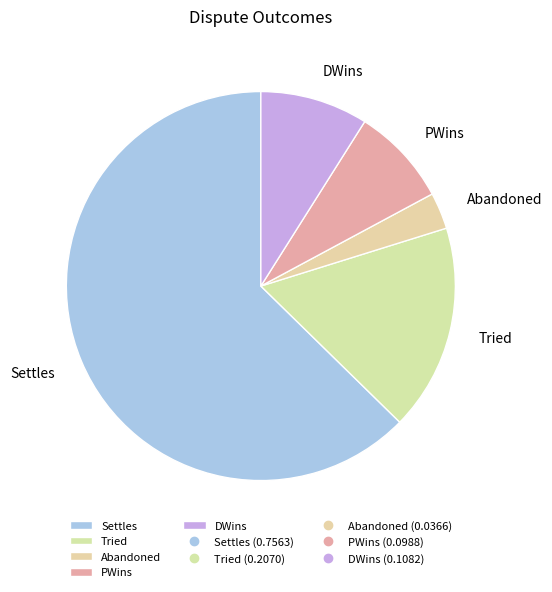

Does Settles account for over 50% of the chart?

Yes